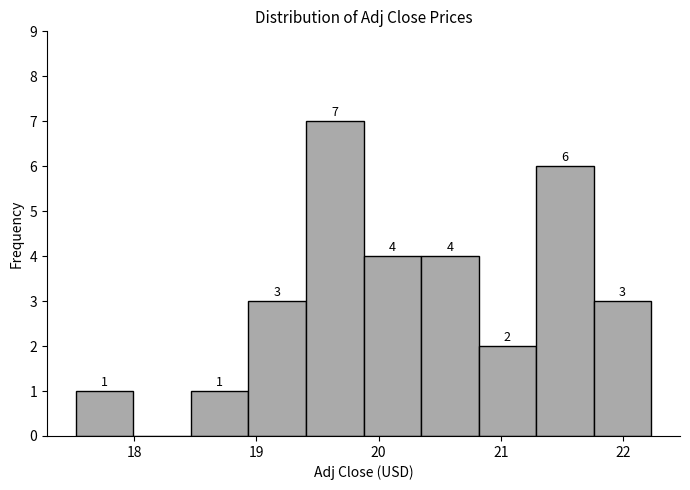

Which range on the x-axis has the tallest bar?

19.4 to 19.9